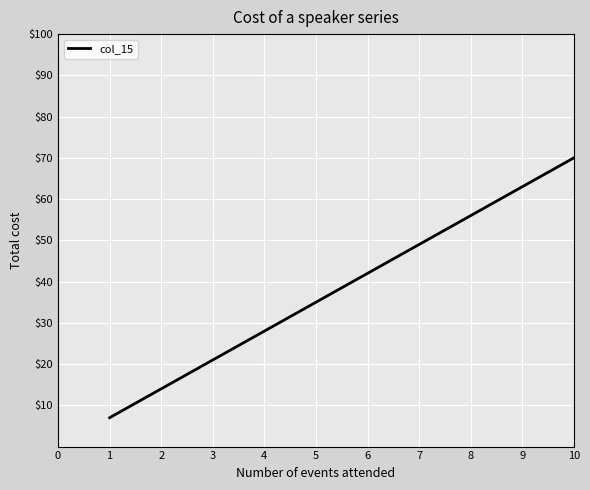

What value does the data have at 10?

70